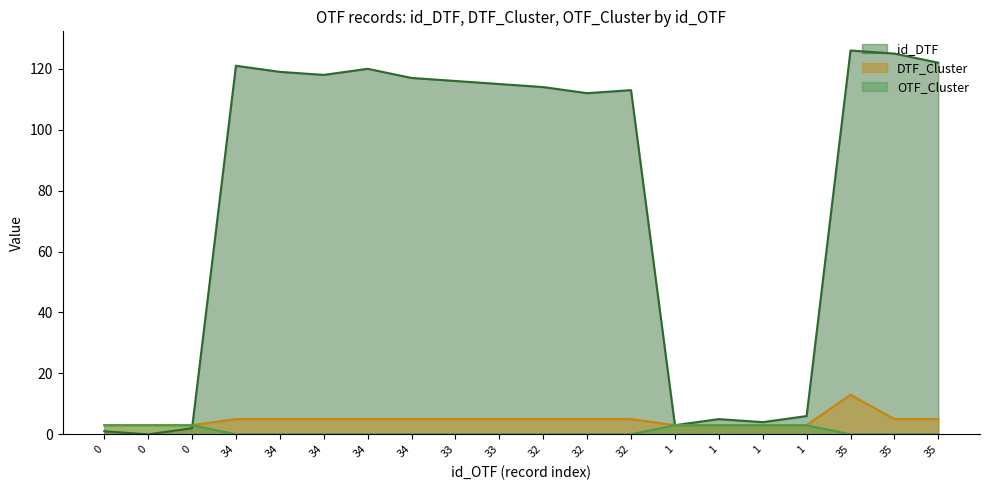

At which category is the sum across all series the highest?

35